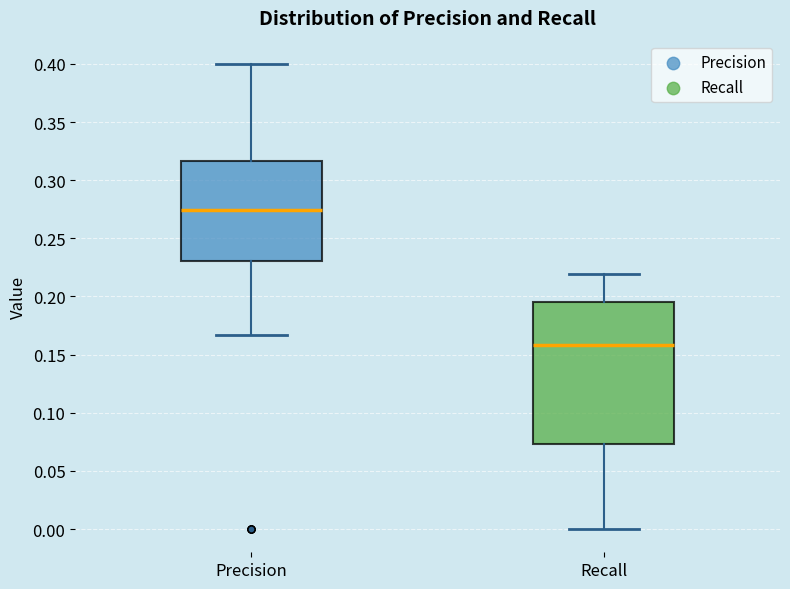

Where is the upper edge of the box for Recall on the y-axis? The values are not printed on the chart, so give them approximately, as read against the axis.

0.195